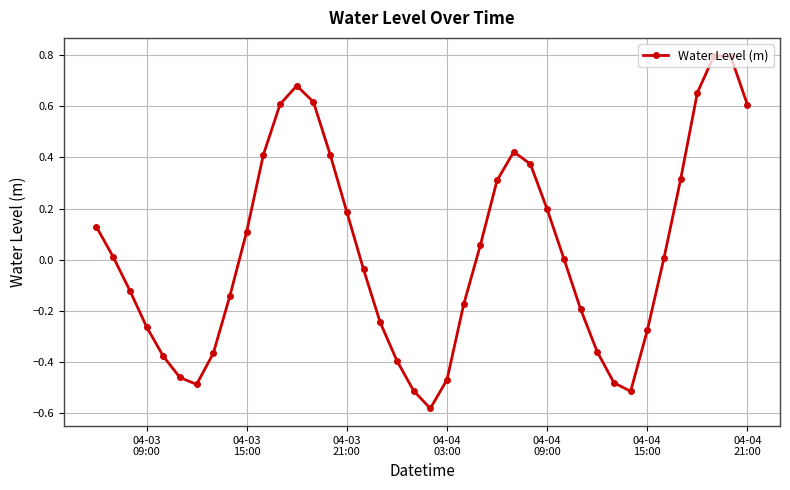

How many series are shown in this chart?

1